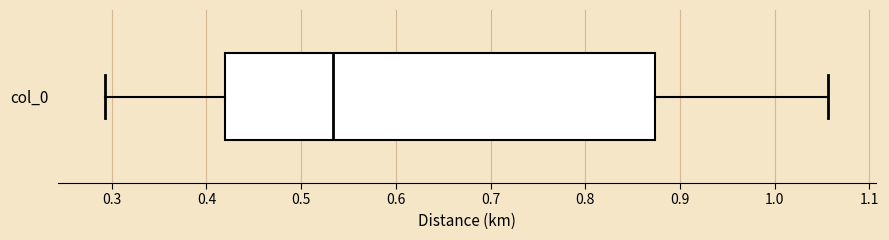

Read this box plot against the x-axis: the position of the median line, the range covered by the box, and the ends of both whiskers. The values are not printed on the chart, so give them approximately, as read against the axis.

median 0.53, box 0.42 to 0.87, whiskers 0.29 to 1.06